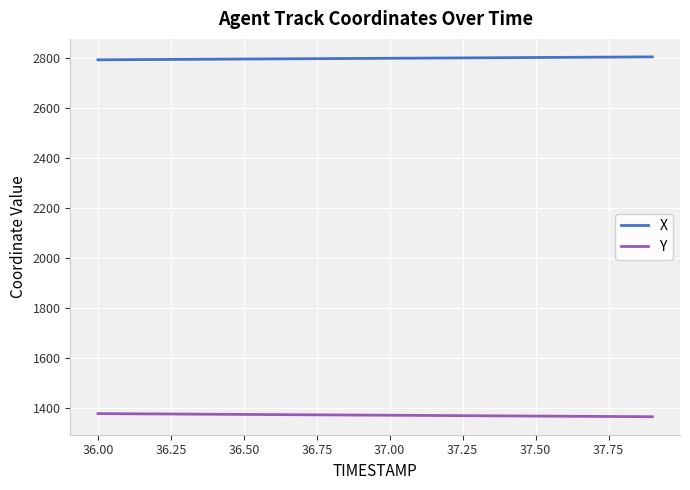

Rank the series by their average value, from highest to lowest.

X, Y